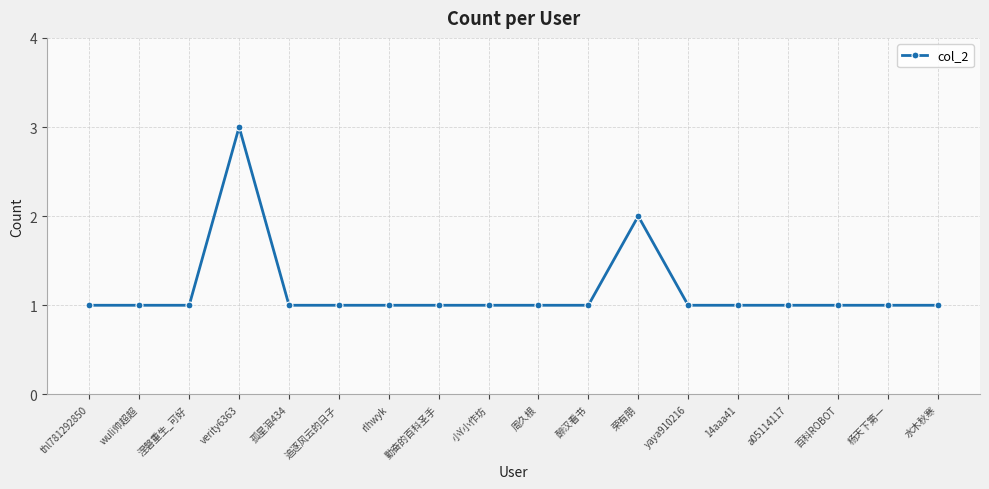

At which category does the chart reach its peak across all series?

verity6363